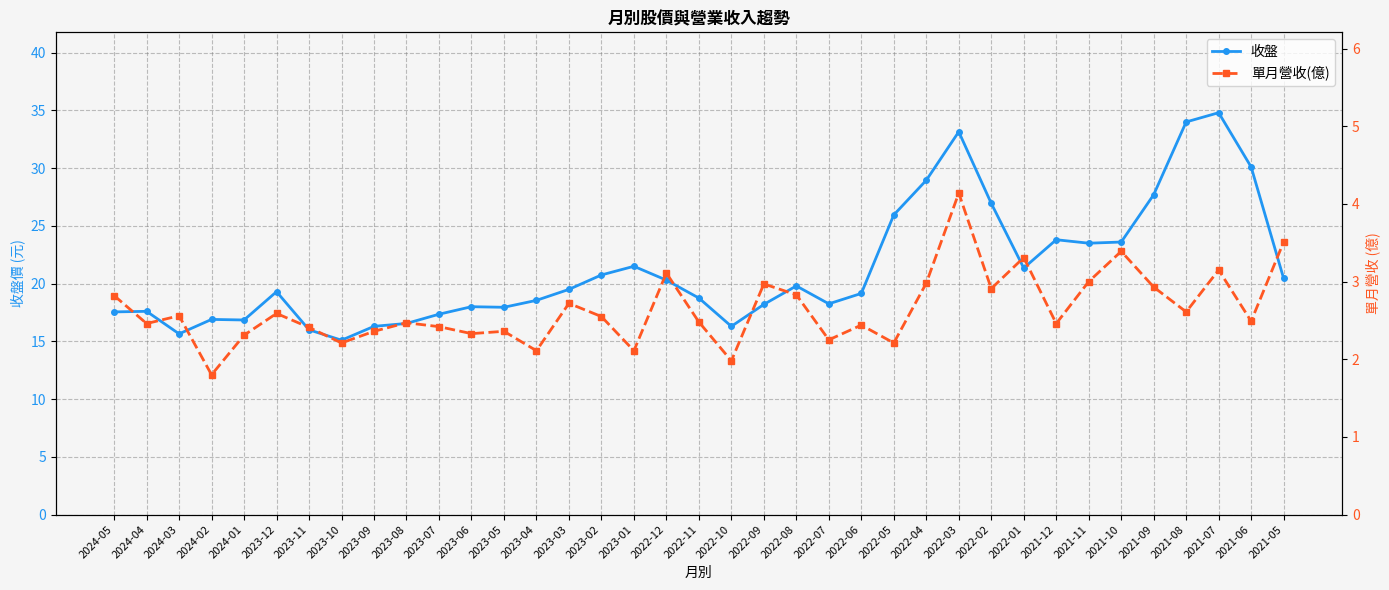

What is the label of the 32nd point from the right?

2023-12